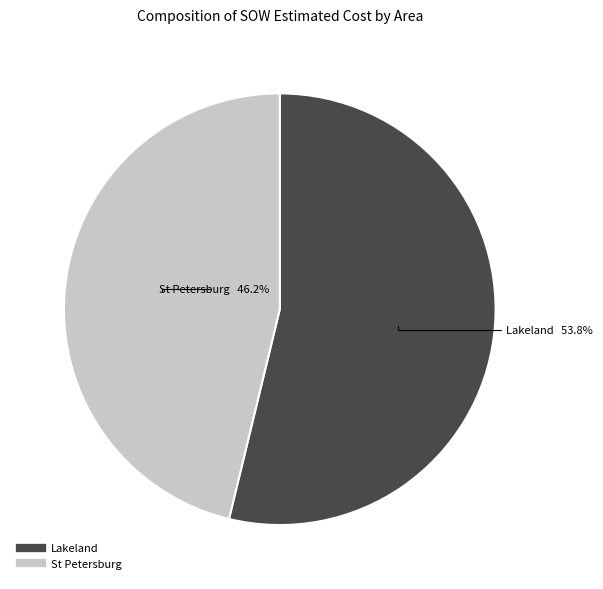

Is there a majority slice in this chart?

Yes